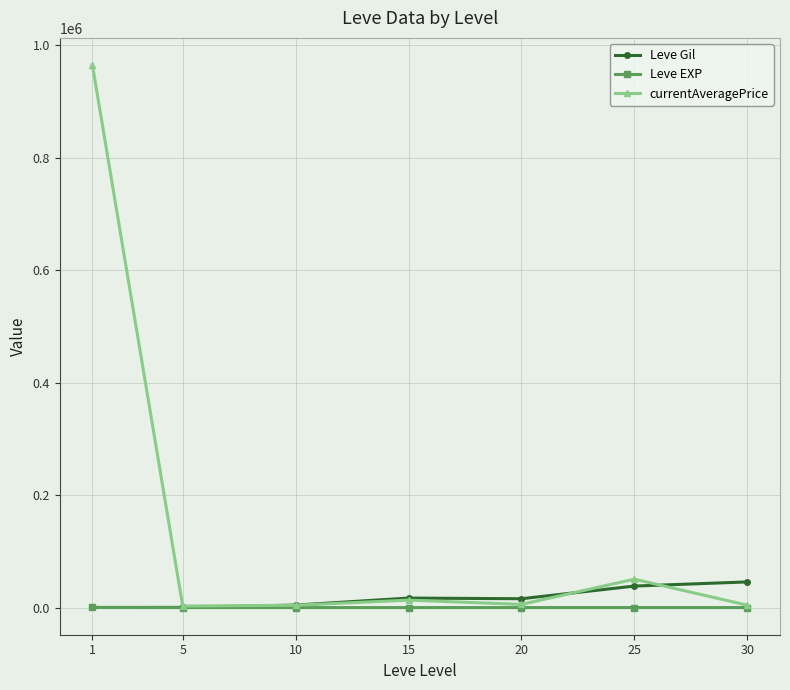

The Leve EXP series shows 15.0 at 20. True or false?

True